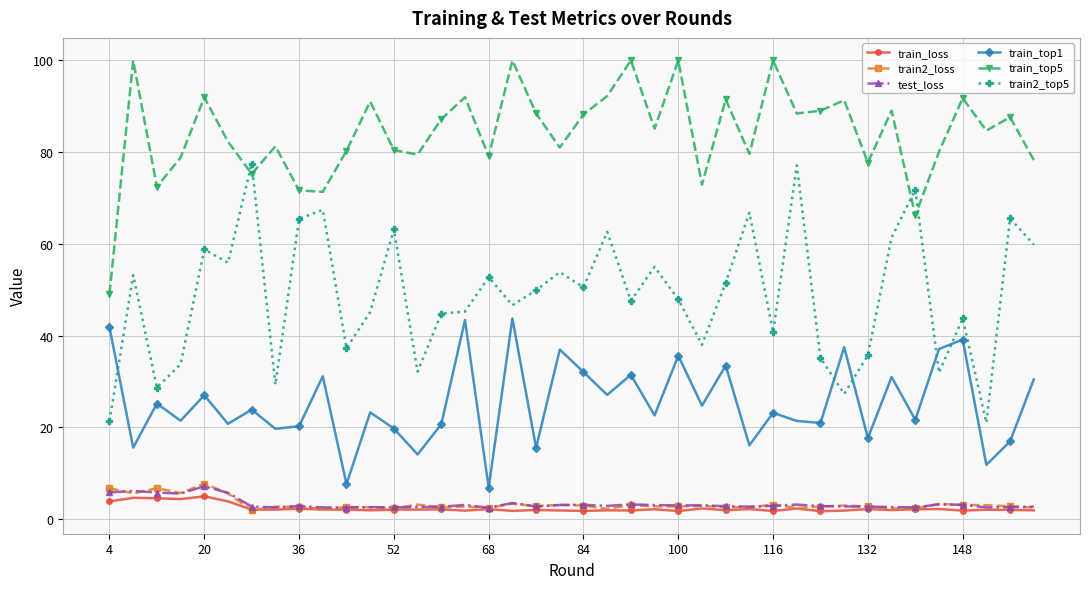

True or false: train_top1 and train_loss intersect in this chart.

False